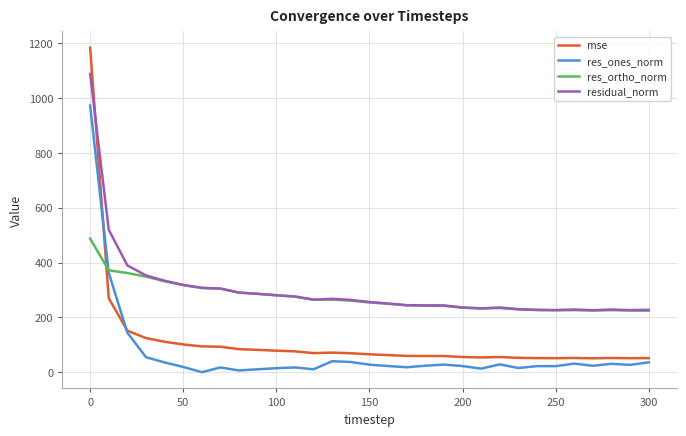

List the series in order of their peak value, highest first.

mse, residual_norm, res_ones_norm, res_ortho_norm